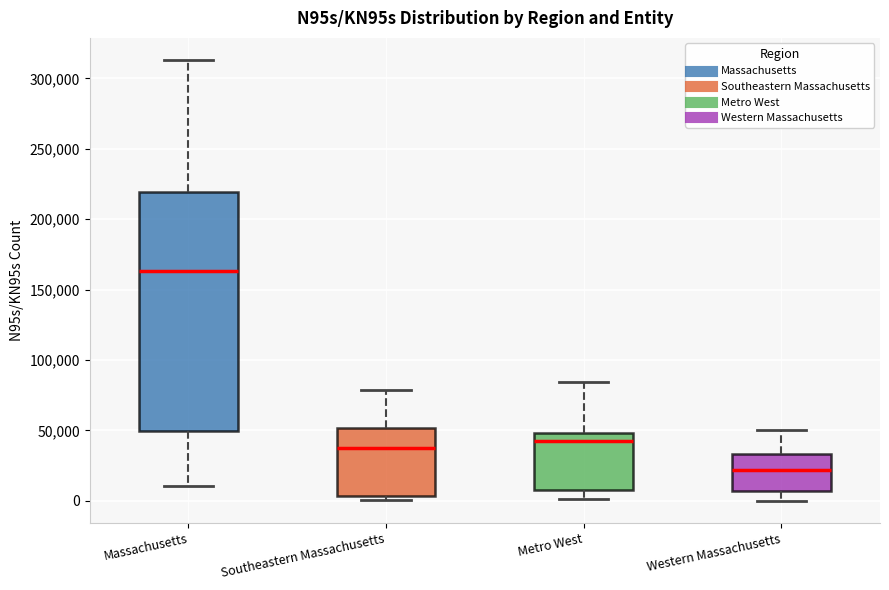

Where does the median line of the box for Massachusetts sit on the y-axis? The values are not printed on the chart, so give them approximately, as read against the axis.

165000